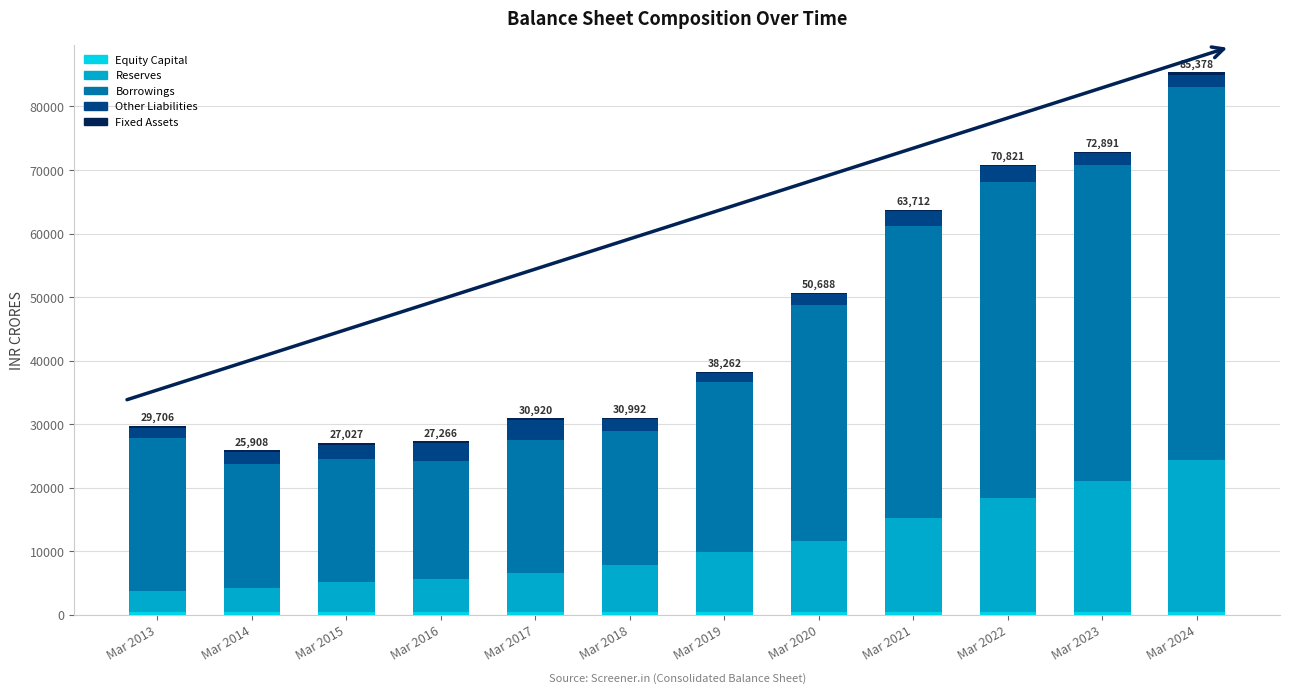

What is the total value across all series at Mar 2017?

30920